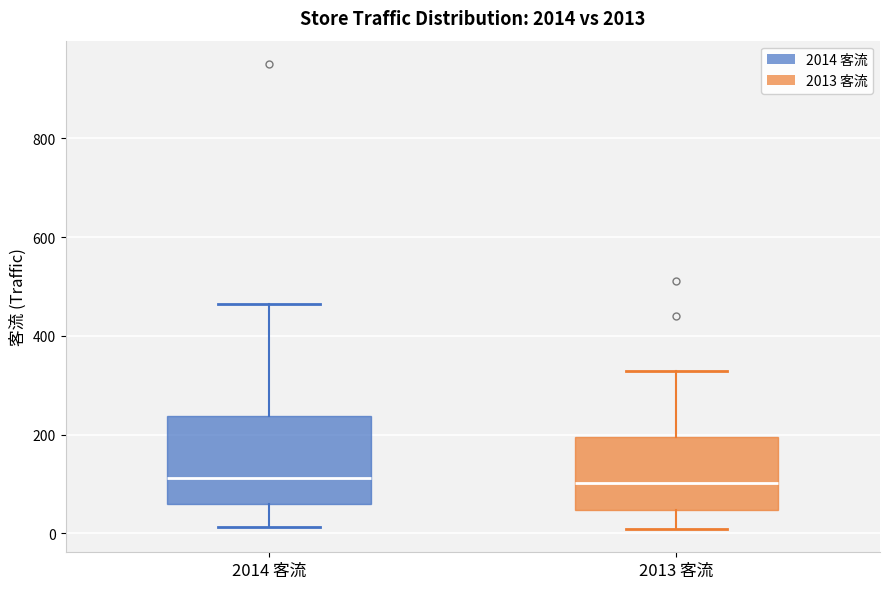

Reading left to right, transcribe this box plot: for each box, give where its median line is, the range the box spans, and where its two whiskers end, as read against the y-axis. The values are not printed on the chart, so give them approximately, as read against the axis.

2014 客流: median 120, box 60 to 240, whiskers 20 to 460
2013 客流: median 100, box 40 to 200, whiskers 0 to 340